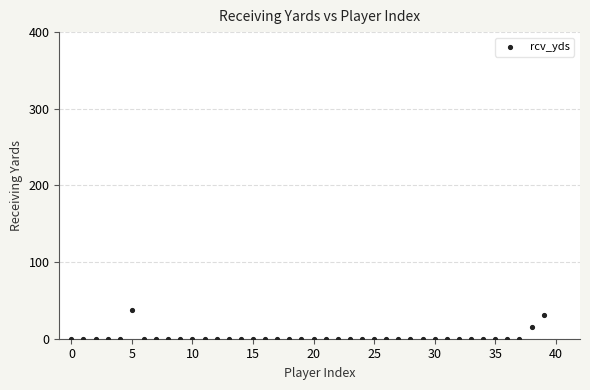

What is the range of Y values (max minus min)?

38